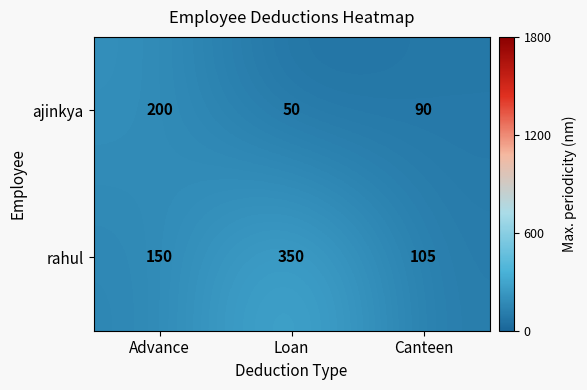

Reading left to right, extract all data points from this chart.

ajinkya: Advance=200	Loan=50	Canteen=90
rahul: Advance=150	Loan=350	Canteen=105